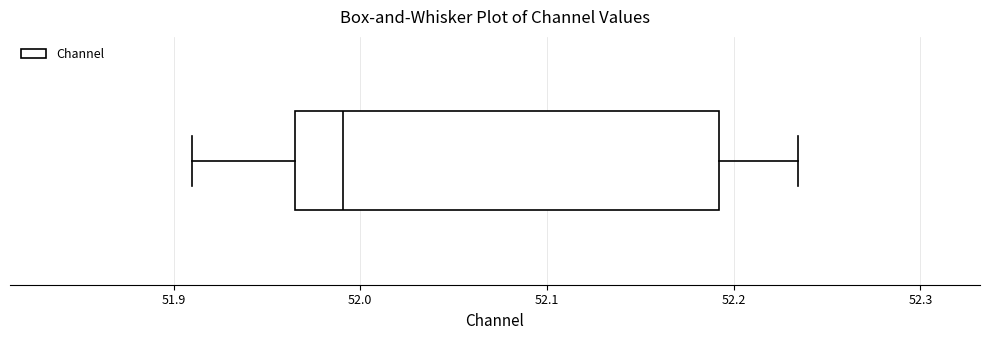

Read this box plot against the x-axis: the position of the median line, the range covered by the box, and the ends of both whiskers. The values are not printed on the chart, so give them approximately, as read against the axis.

median 51.99, box 51.97 to 52.19, whiskers 51.91 to 52.23